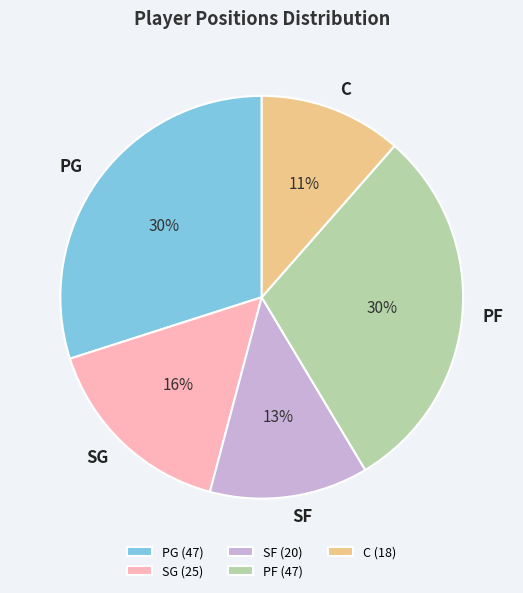

Does SG account for over 50% of the chart?

No